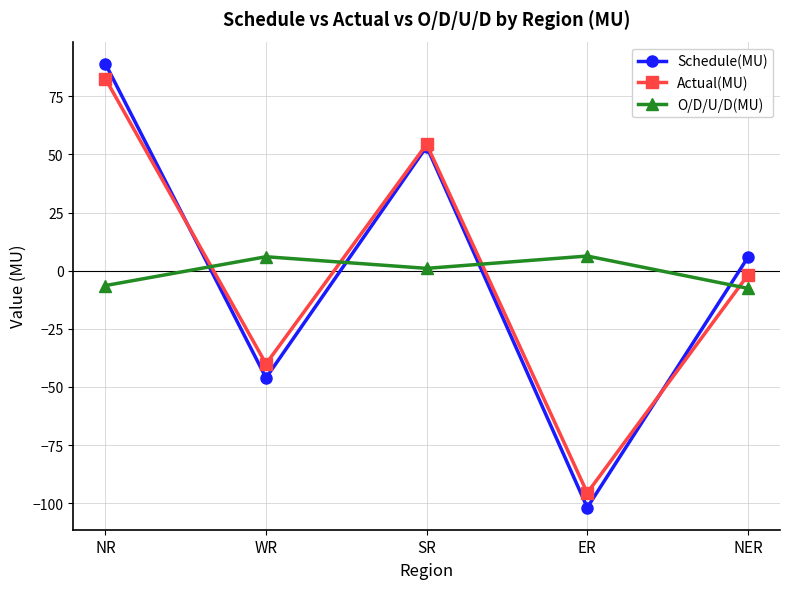

True or false: Actual(MU) and O/D/U/D(MU) intersect in this chart.

True